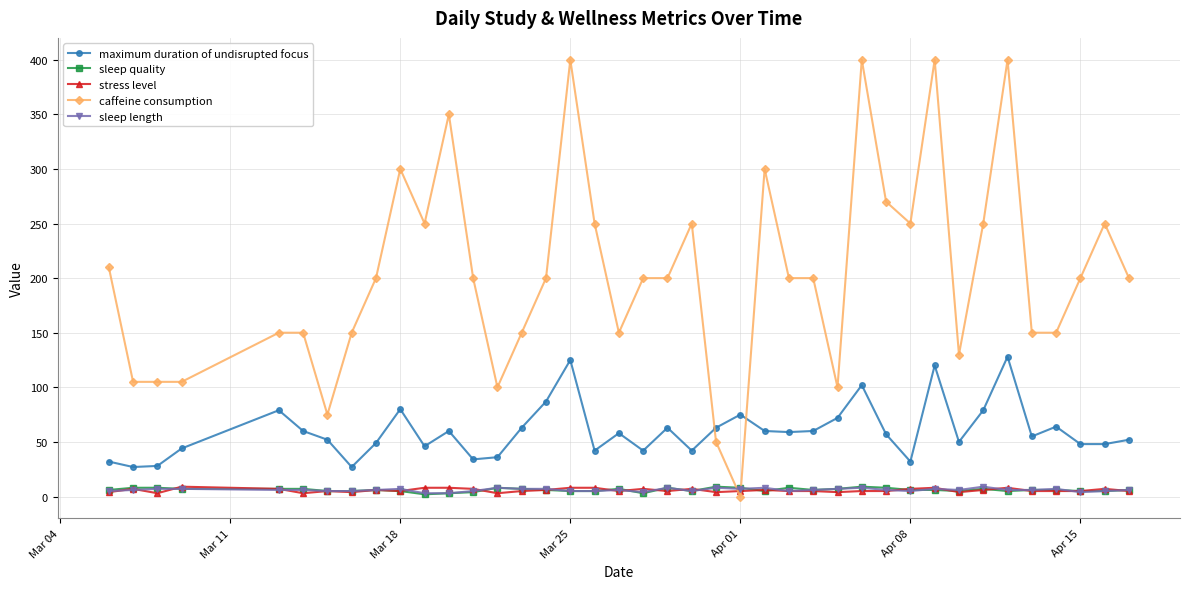

Which series has the widest spread of values?

caffeine consumption